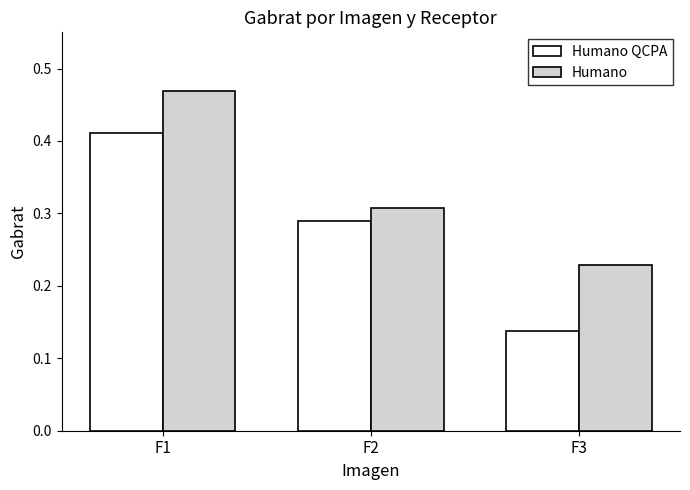

What are all the series names shown in the legend?

Humano QCPA, Humano